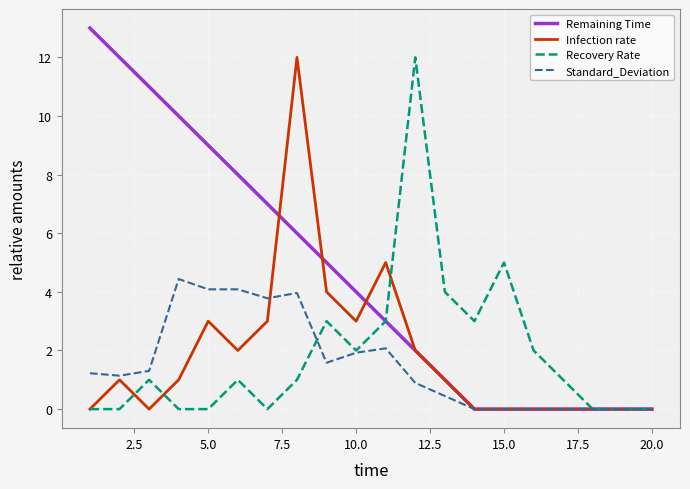

Which series has the largest range (max minus min)?

Remaining Time